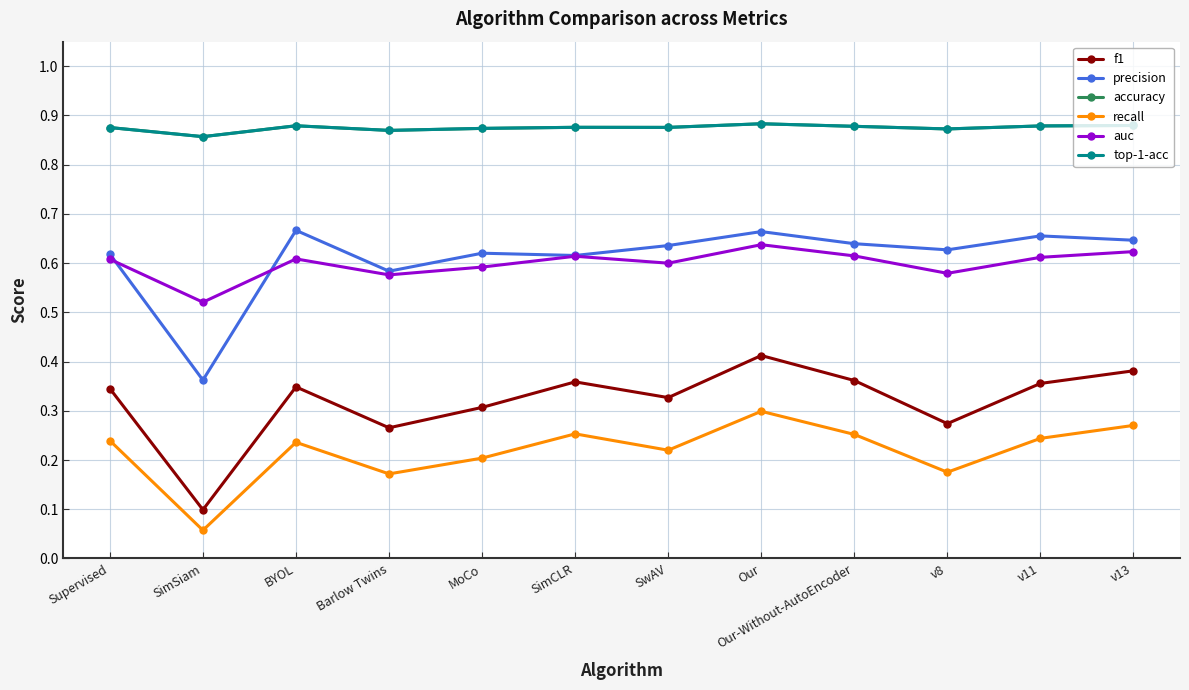

True or false: recall and f1 cross at least once.

False